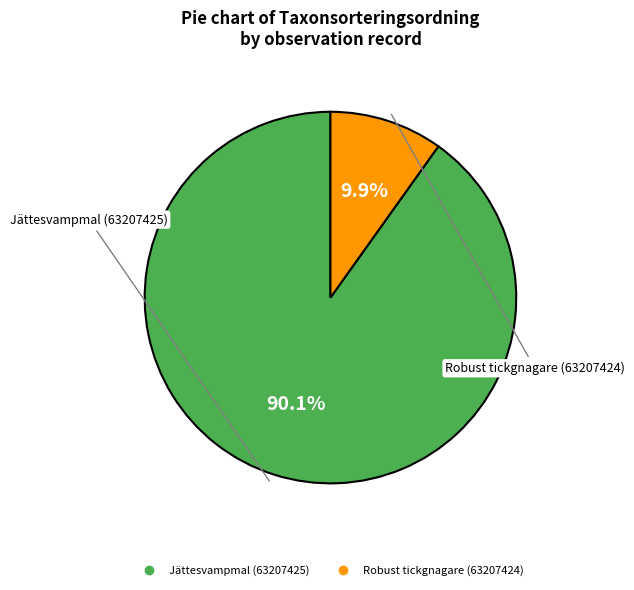

How much of the chart is everything except Jättesvampmal (63207425)?

9.9%